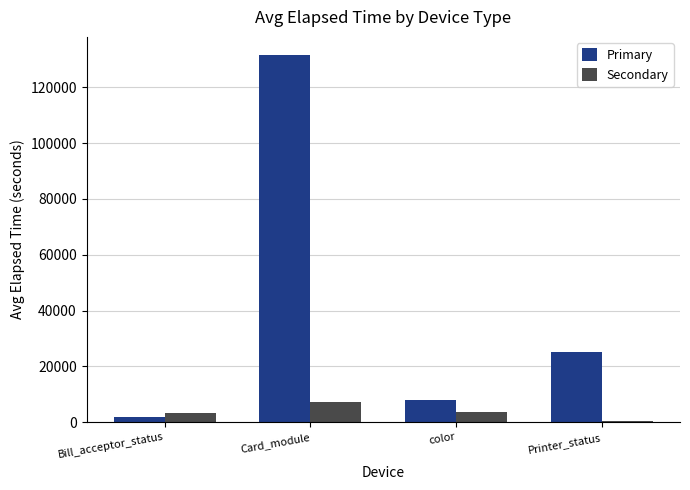

Which series has the largest total across all categories?

Primary